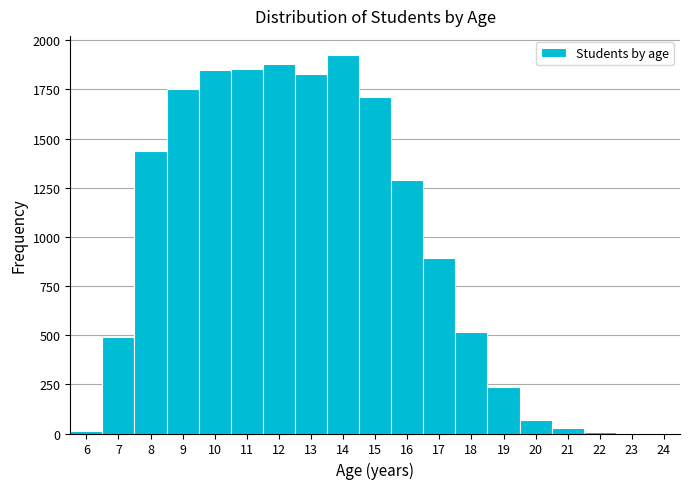

How tall is the bar that spans 19.5 to 20.5 on the x-axis? The values are not printed on the chart, so give them approximately, as read against the axis.

50